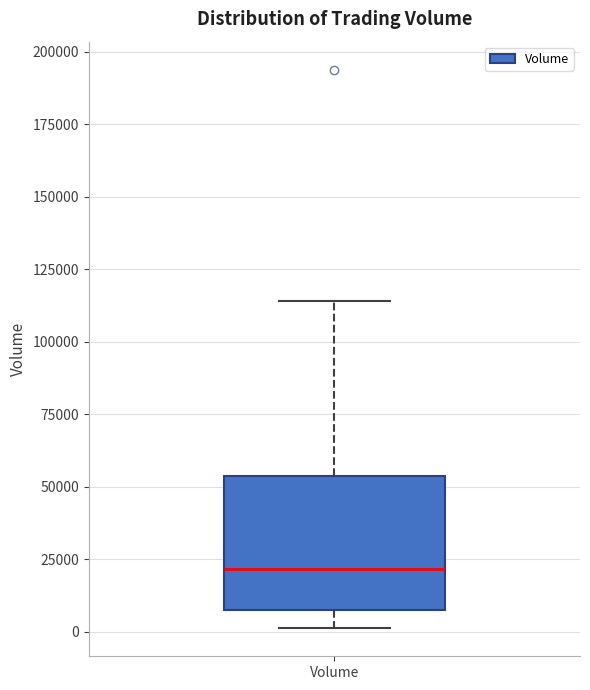

Where does the lower whisker of the box for Volume end on the y-axis? The values are not printed on the chart, so give them approximately, as read against the axis.

0